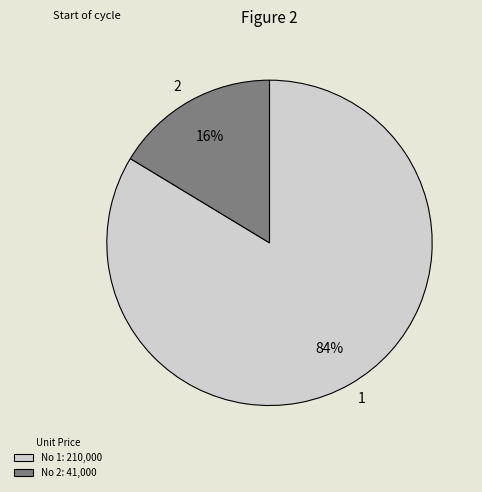

Is 1 the majority of the pie?

Yes